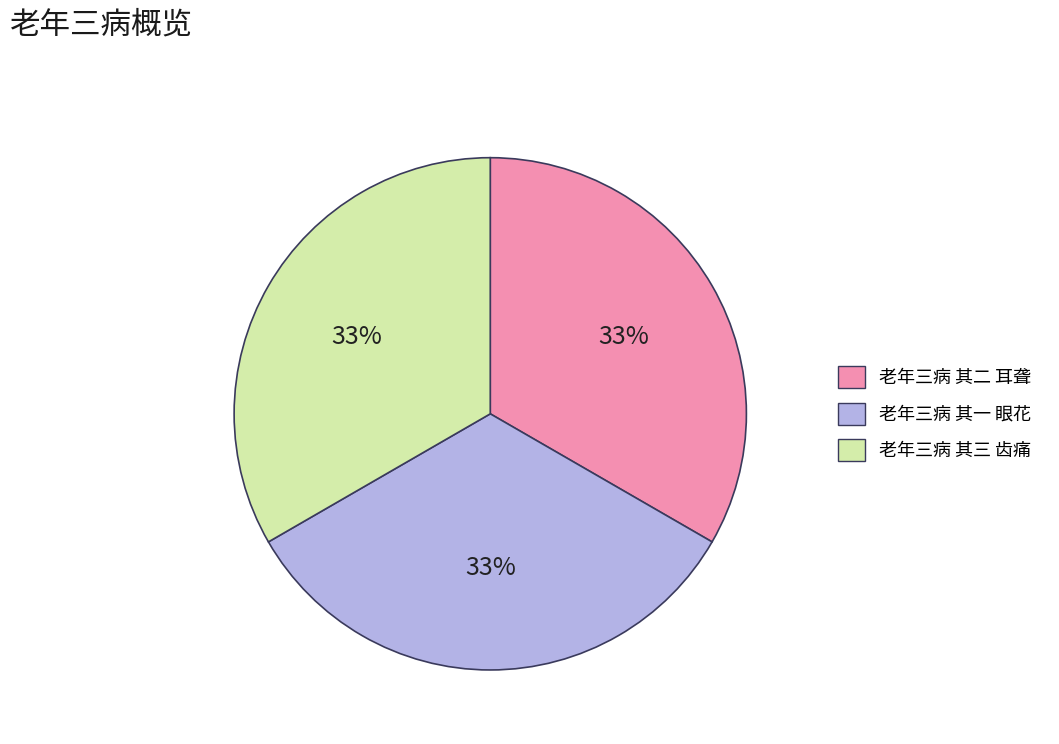

Is it true that 老年三病 其一 眼花 is 21% of the pie?

False